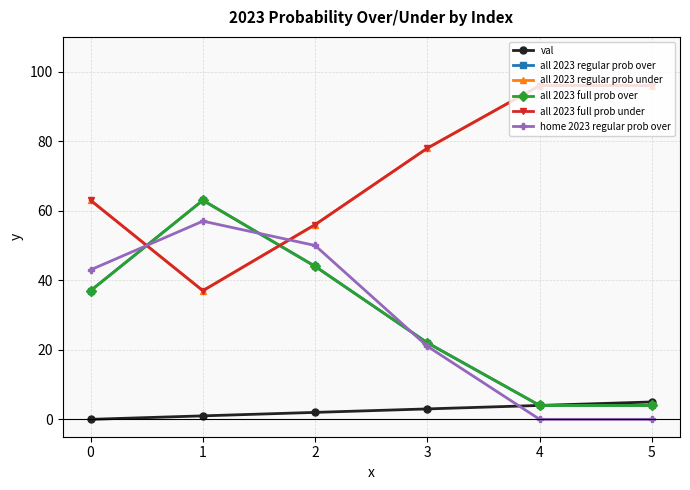

At how many categories does at least one series exceed 3?

6